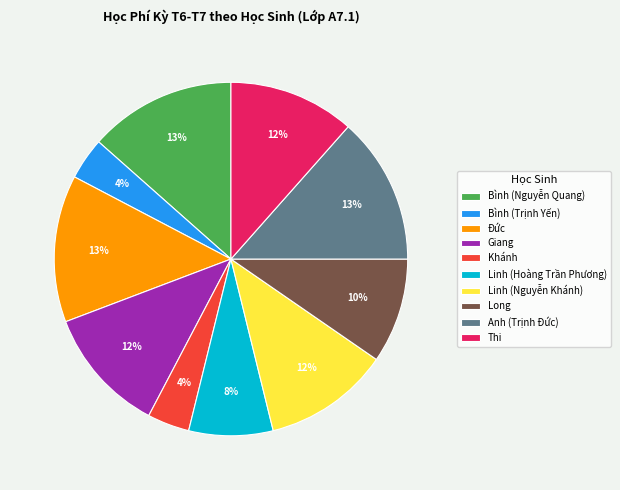

Which has a higher value, Bình (Nguyễn Quang) or Linh (Nguyễn Khánh)?

Bình (Nguyễn Quang)